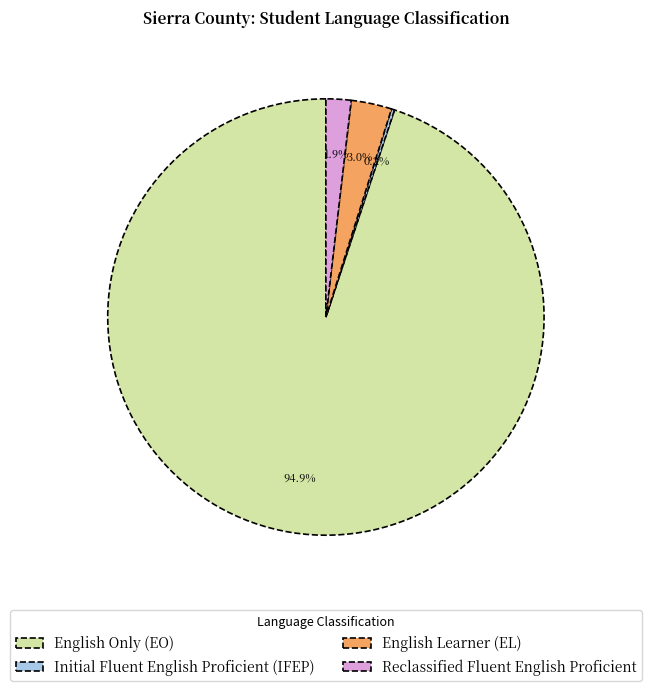

Which category has the biggest portion of the pie?

English Only (EO)